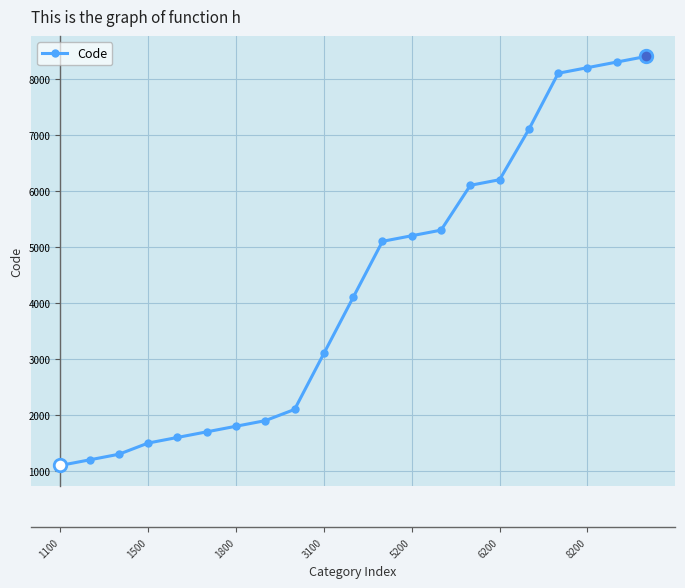

What is the smallest value displayed?

1100